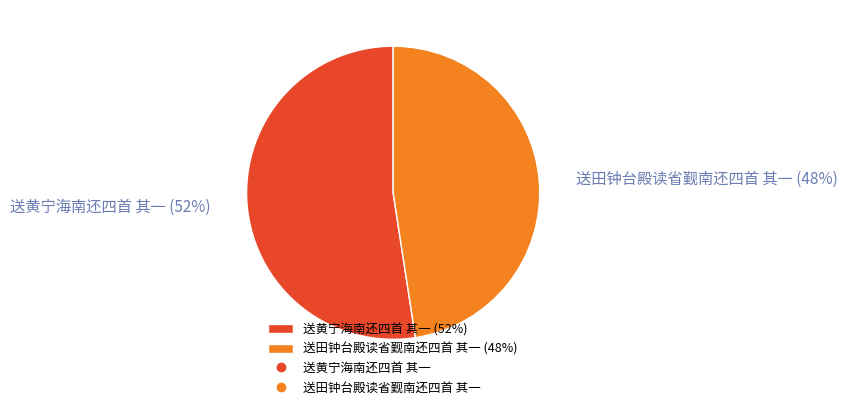

What is the majority slice?

送黄宁海南还四首 其一